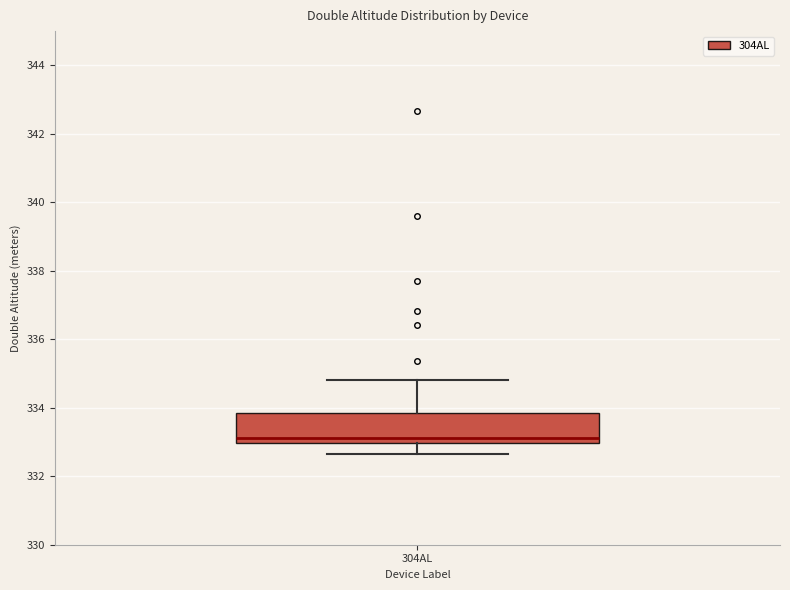

Where does the upper whisker of the box for 304AL end on the y-axis? The values are not printed on the chart, so give them approximately, as read against the axis.

334.8